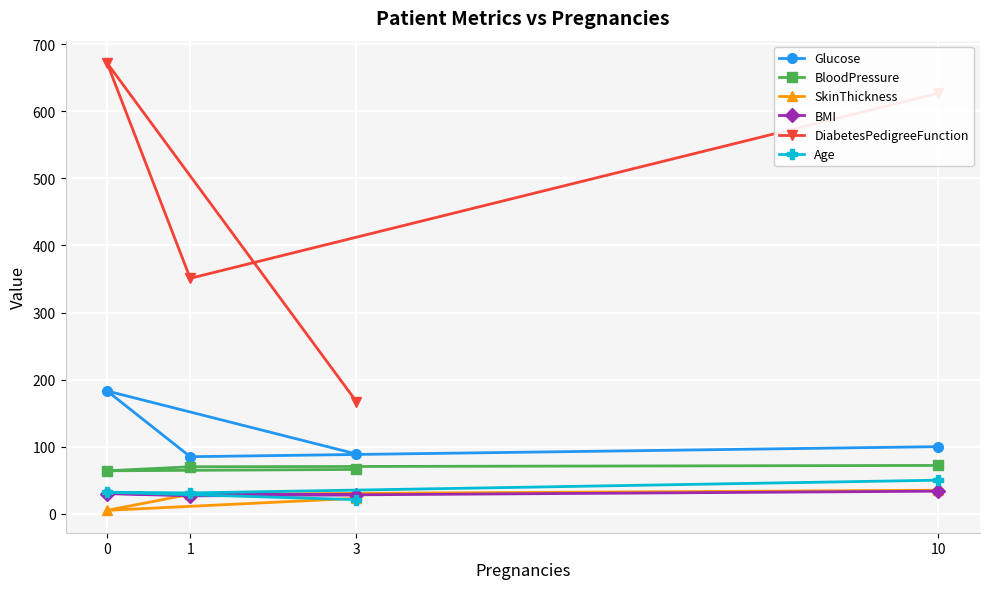

Which series has the largest total across all categories?

DiabetesPedigreeFunction